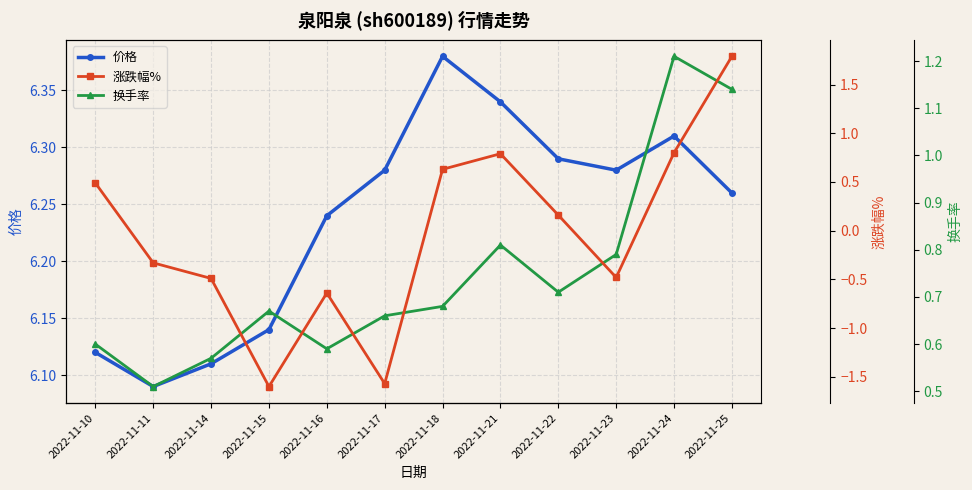

How many data points in 涨跌幅% are less than 0?

6